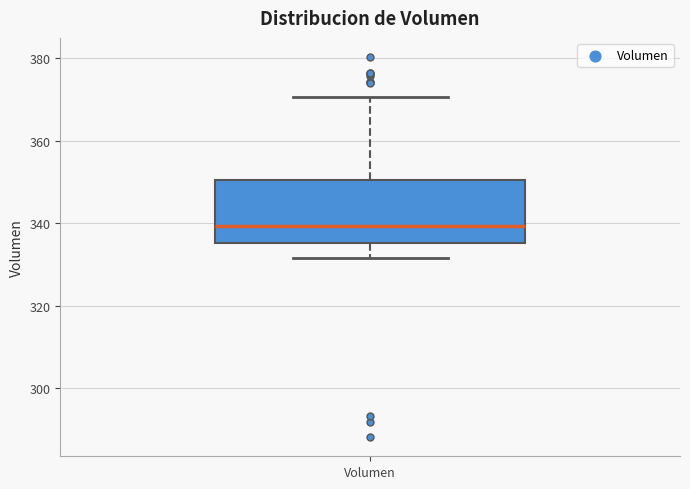

Where does the median line of the box for Volumen sit on the y-axis? The values are not printed on the chart, so give them approximately, as read against the axis.

340